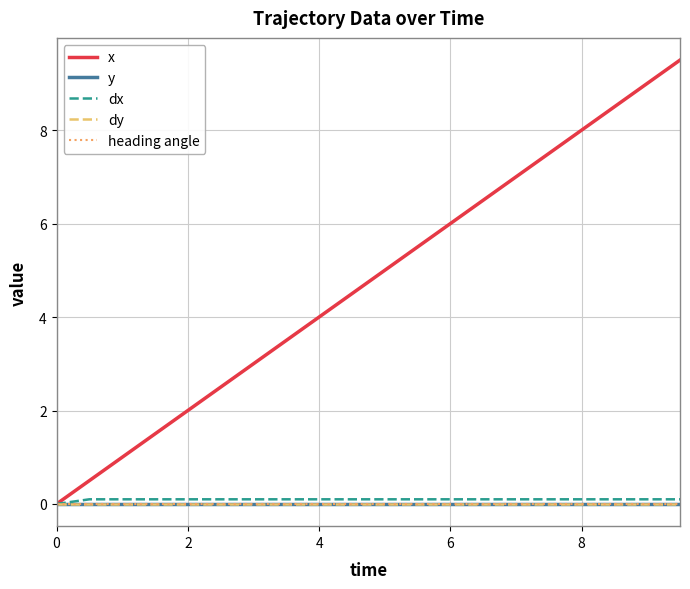

Does the chart display data point markers on the line(s)?

No